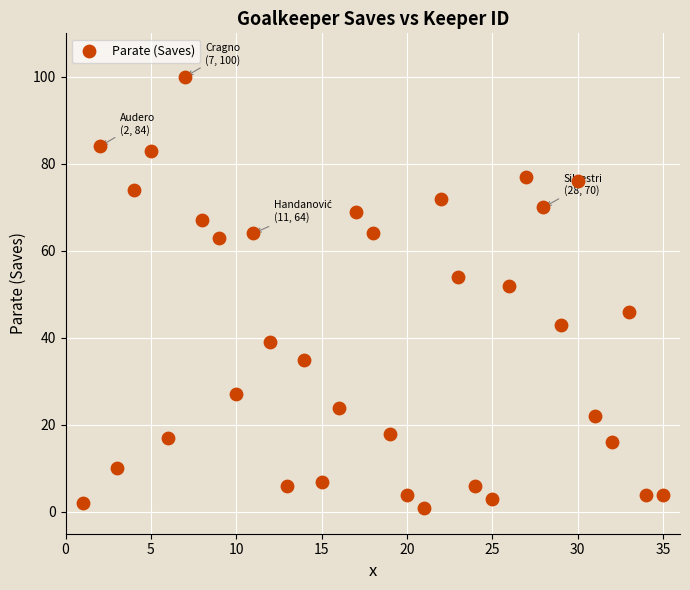

What is the range of X values (max minus min)?

34